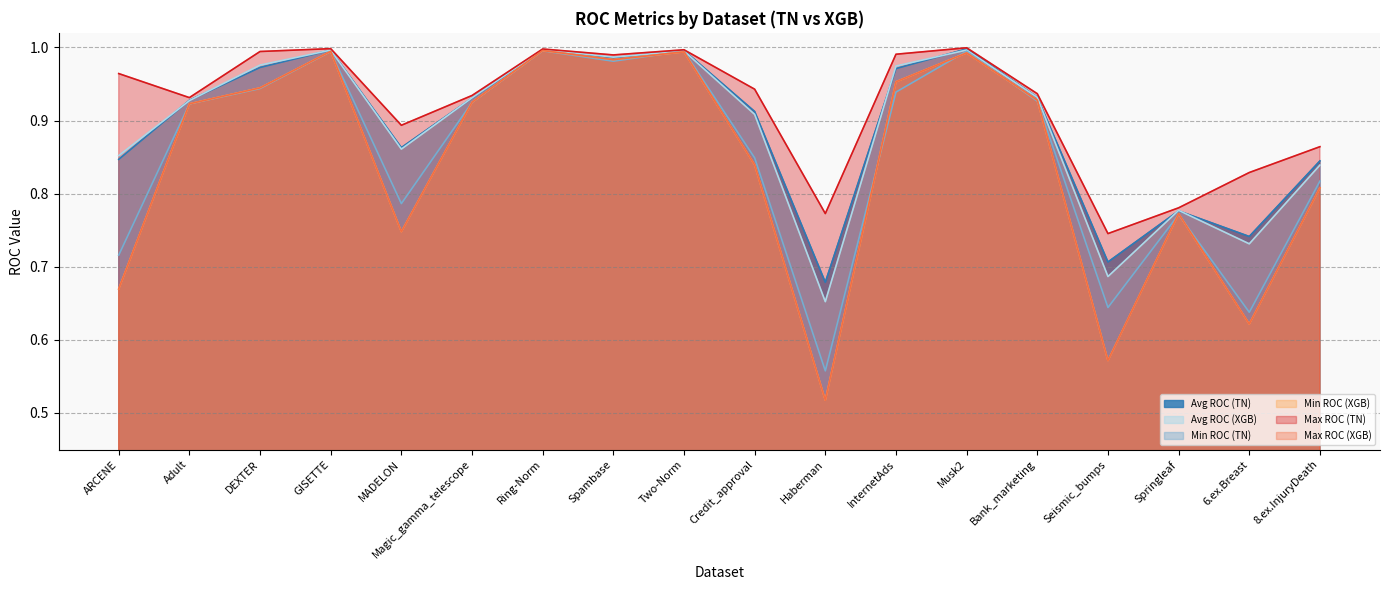

True or false: Min ROC (XGB) and Avg ROC (XGB) intersect in this chart.

False